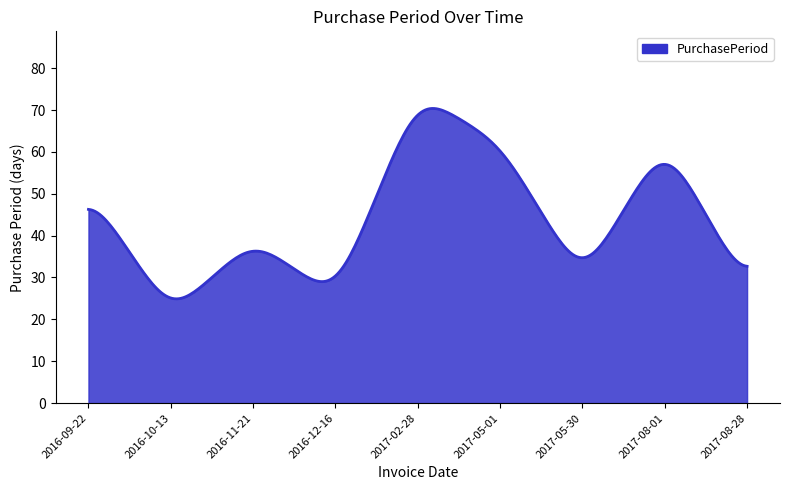

What is the minimum value shown in the chart?

24.9